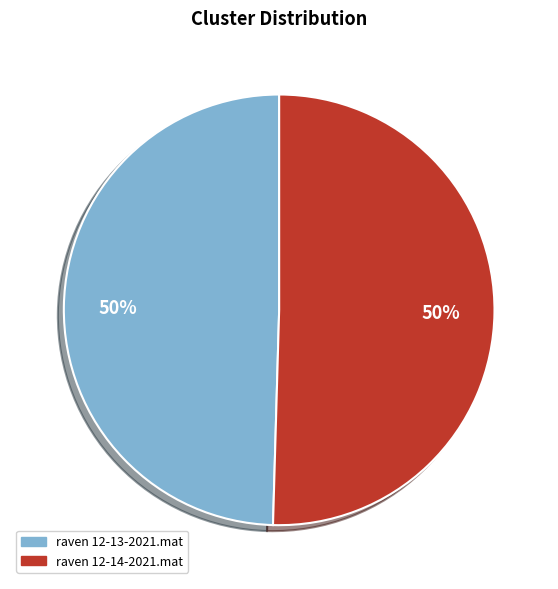

Combined, do raven 12-13-2021.mat and raven 12-14-2021.mat account for over 50%?

Yes